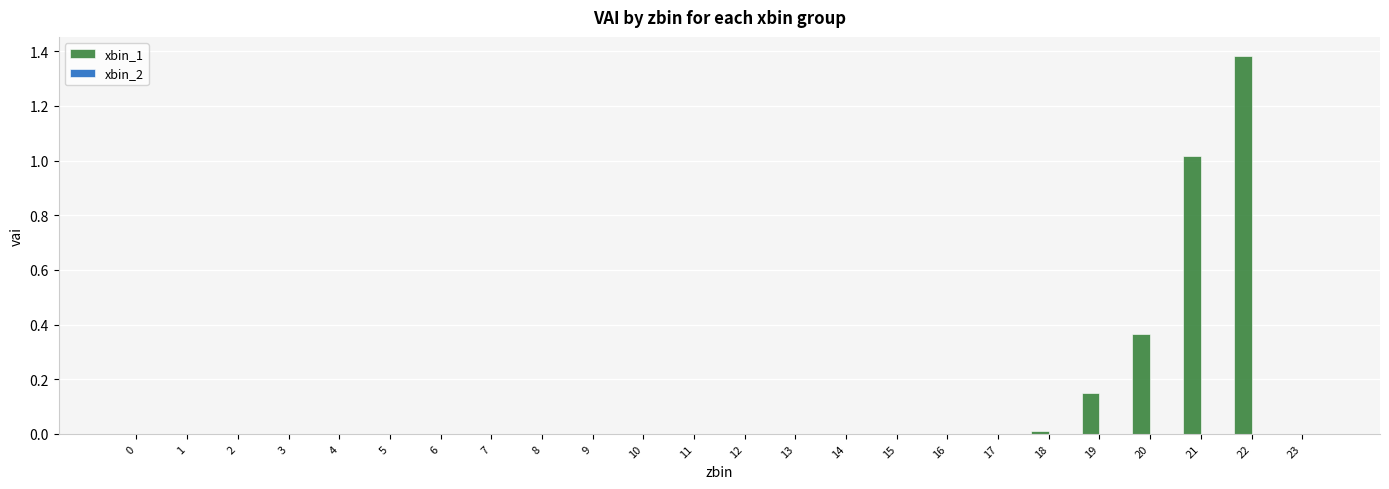

True or false: the data shows 0.0 at 16.

True